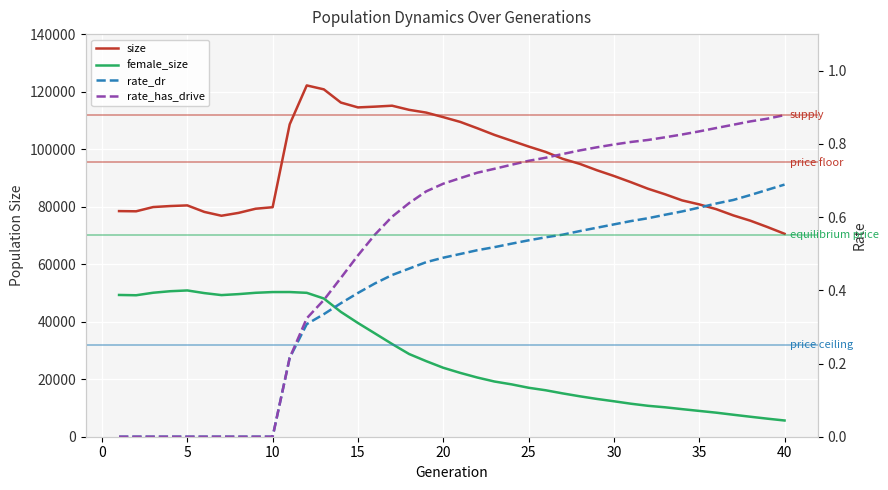

True or false: rate_has_drive and size cross at least once.

False